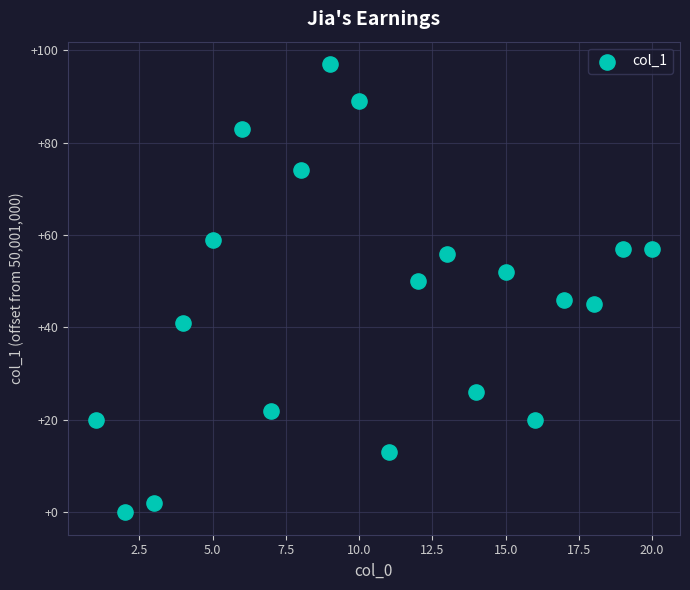

What is the range of Y values (max minus min)?

97